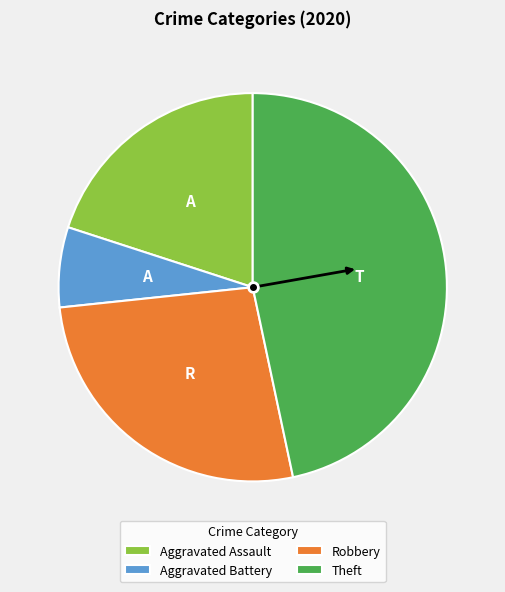

Does any single category account for the majority?

No